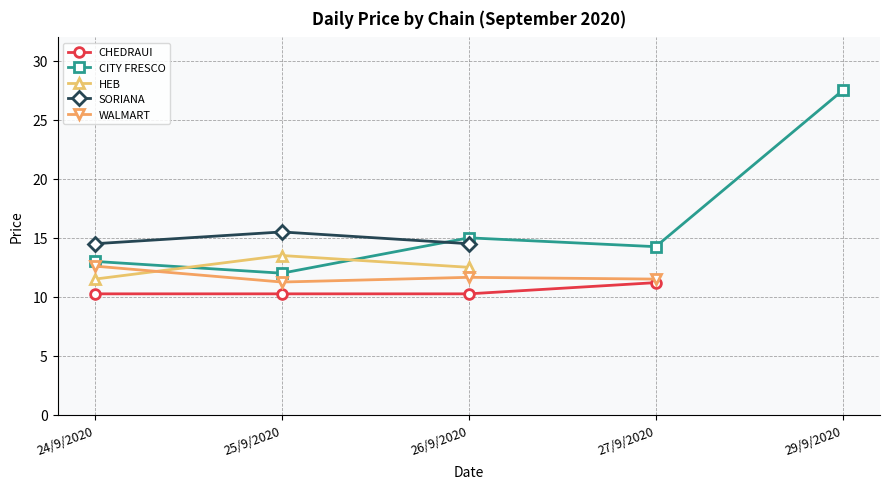

How many intersections are there between CITY FRESCO and HEB?

2